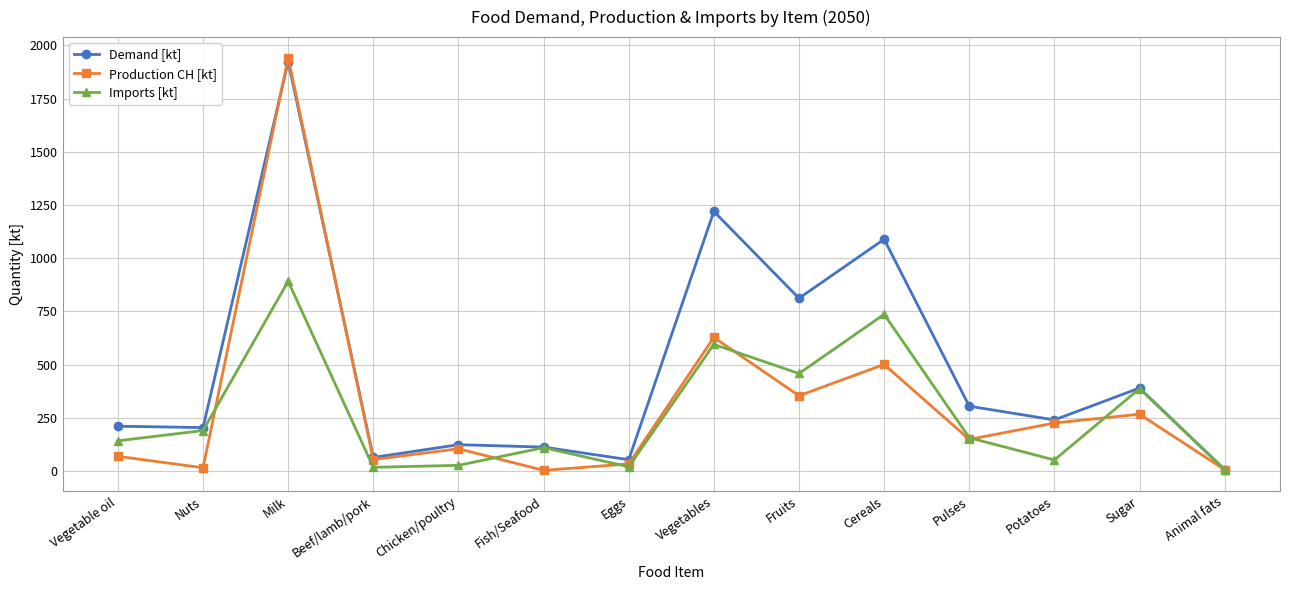

What are all the series names shown in the legend?

Demand [kt], Production CH [kt], Imports [kt]